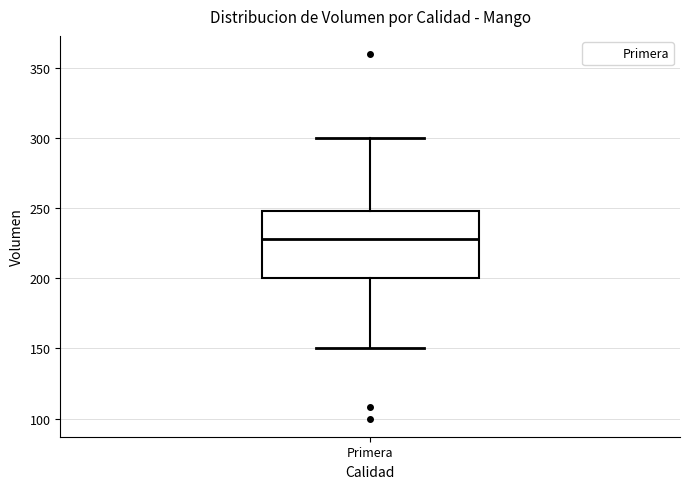

Read this box plot against the y-axis: the position of the median line, the range covered by the box, and the ends of both whiskers. The values are not printed on the chart, so give them approximately, as read against the axis.

median 230, box 200 to 250, whiskers 150 to 300